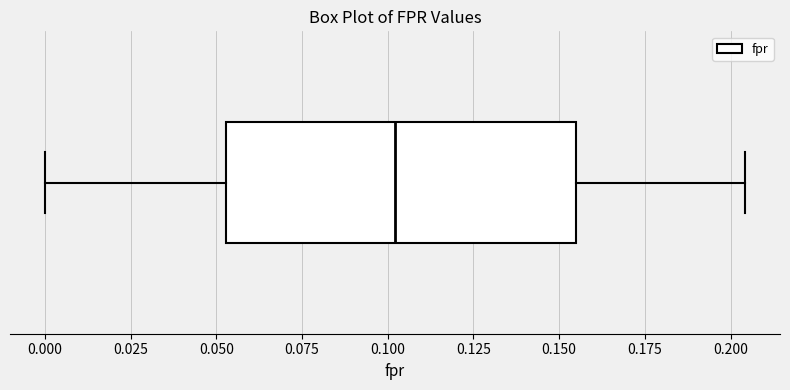

Transcribe this box plot: give where the median line is, the range the box spans, and where the two whiskers end, as read against the x-axis. The values are not printed on the chart, so give them approximately, as read against the axis.

median 0.100, box 0.055 to 0.155, whiskers 0.000 to 0.205